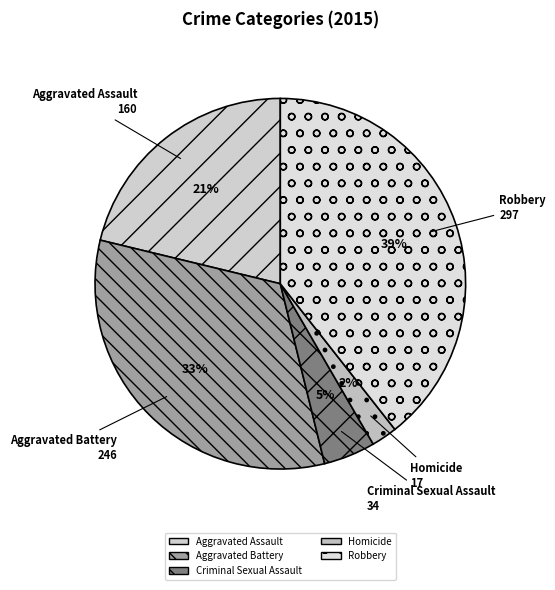

Approximately how many times larger is the value at Aggravated Battery compared to Robbery?

0.8